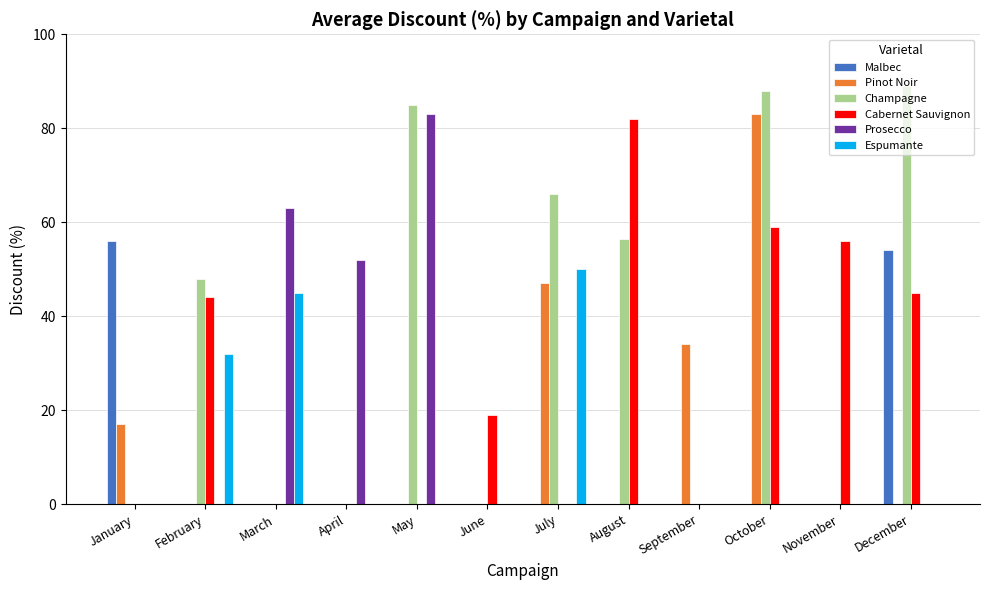

Which series changed the most between March and June?

Prosecco